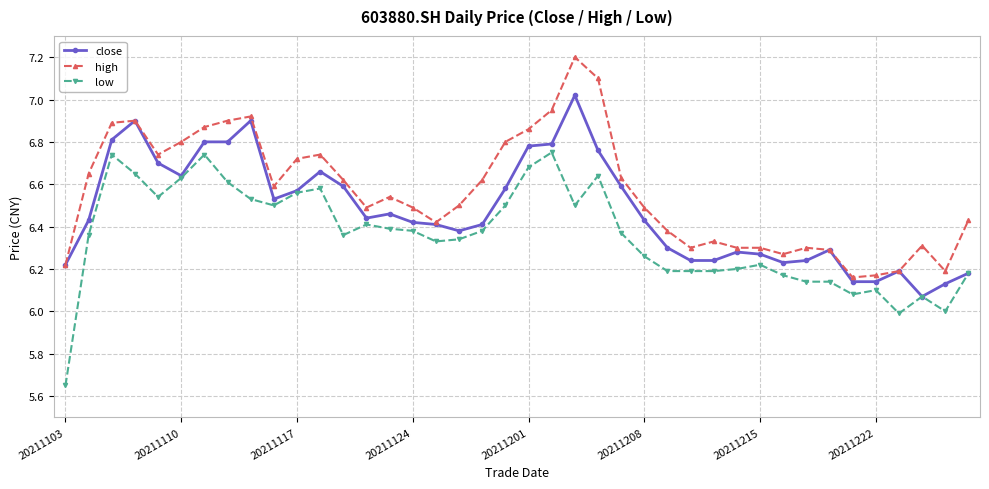

True or false: low and high cross at least once.

False